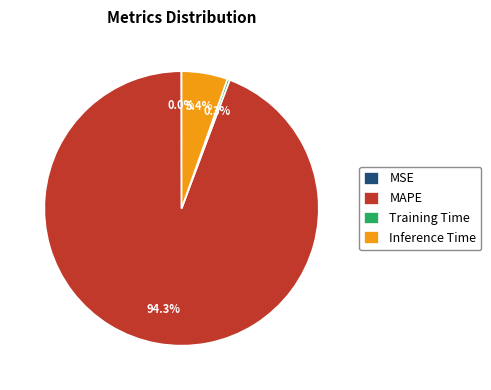

Combined, do Training Time and MAPE account for over 50%?

Yes